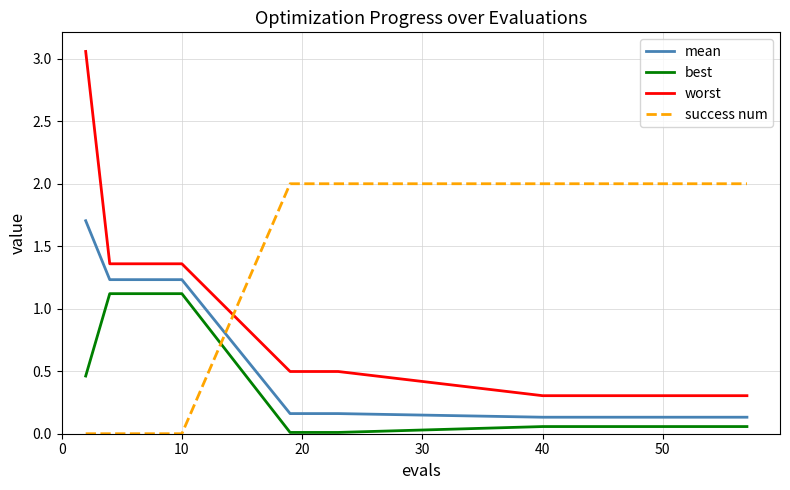

List the series in order of their peak value, highest first.

worst, success num, mean, best